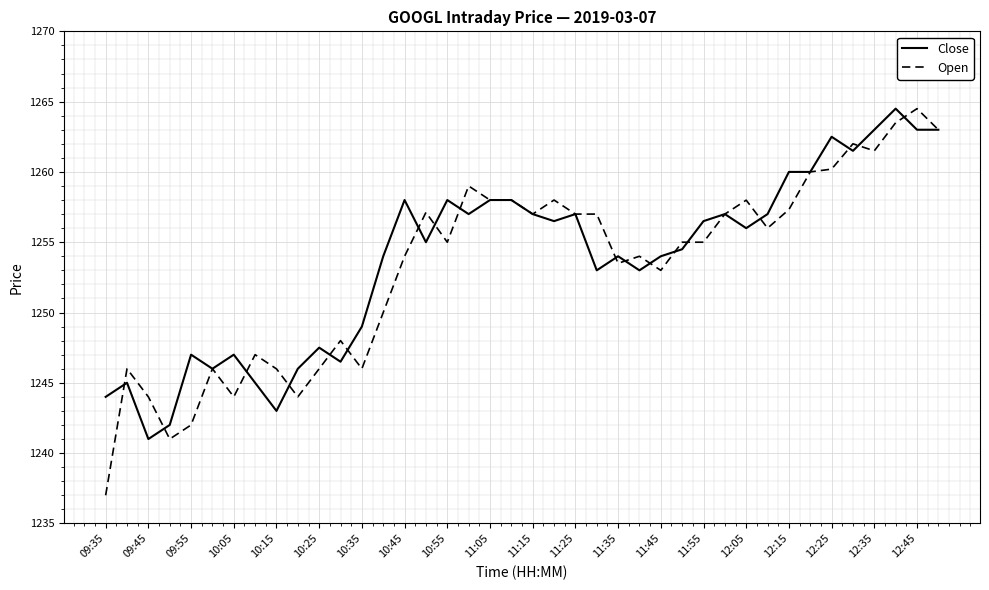

Which series has the largest range (max minus min)?

Open